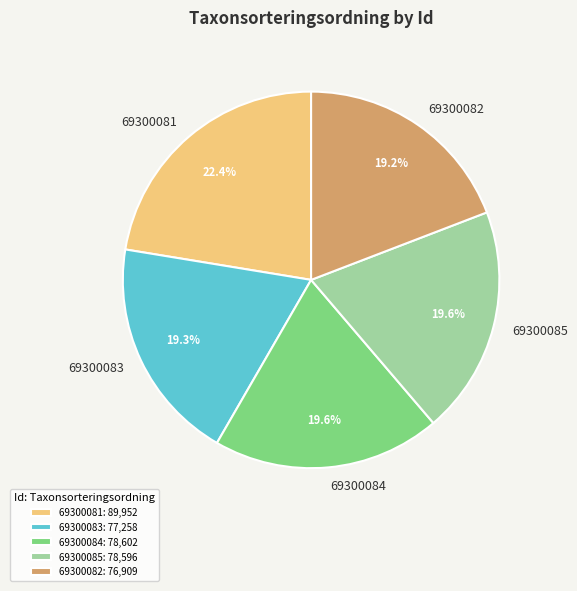

To the nearest percent, what percentage of the pie is 69300082?

19%